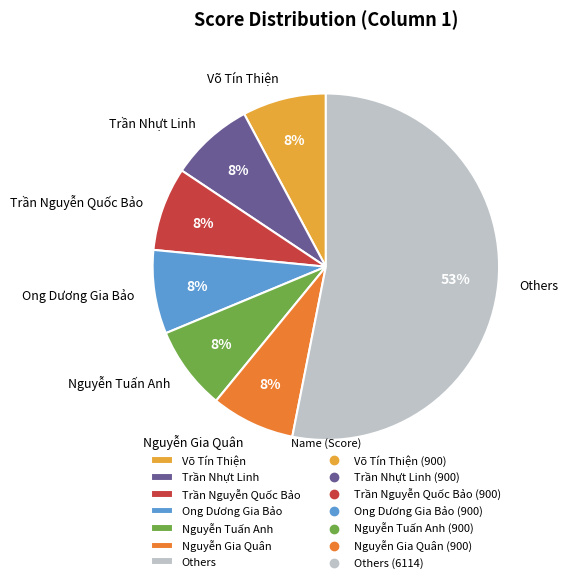

Is it true that Others is 60% of the pie?

False